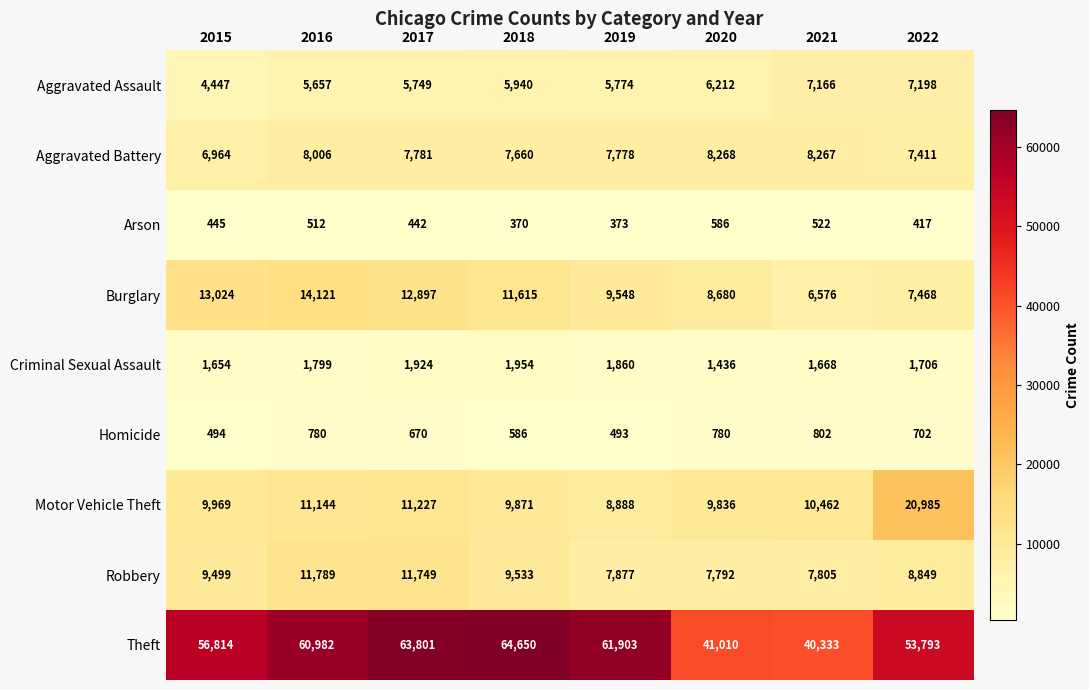

Which category has the highest value across all series?

2018